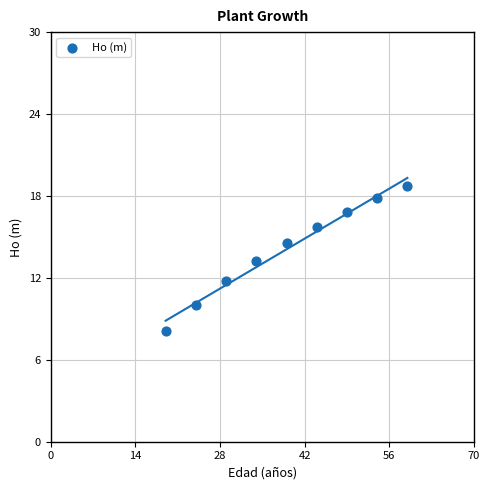

What is the range of X values (max minus min)?

40.0